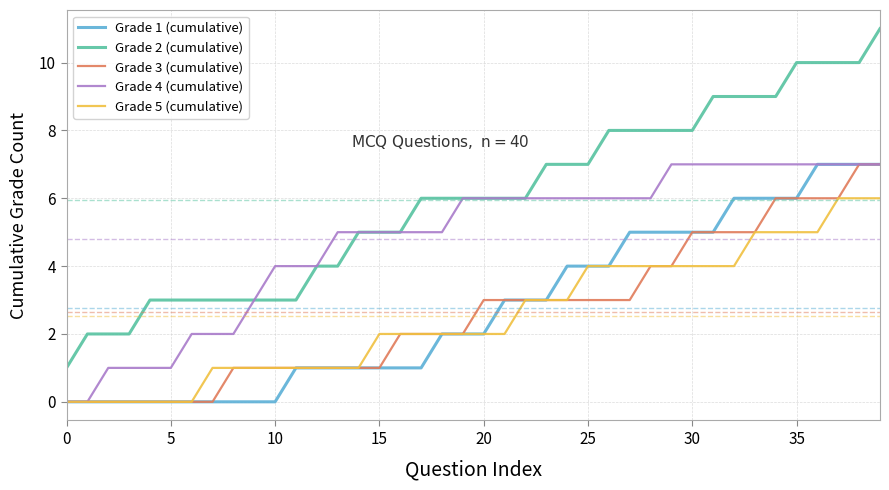

Which series has the largest total across all categories?

Grade 2 (cumulative)